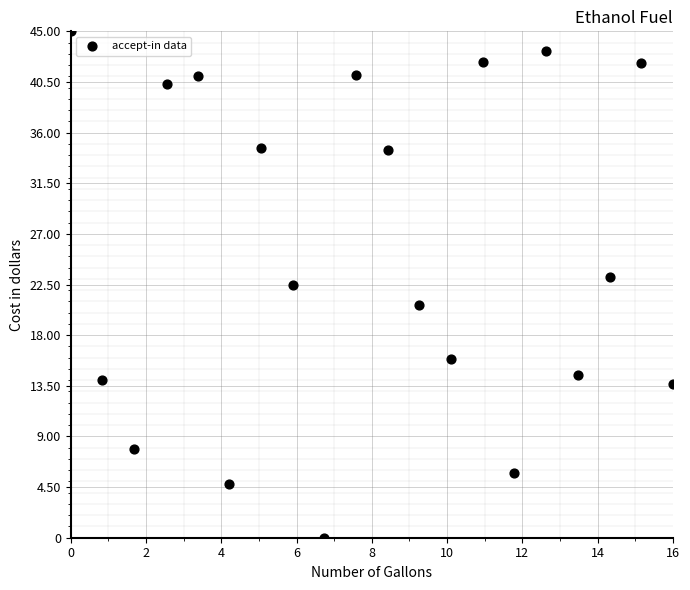

What is the range of X values (max minus min)?

16.0